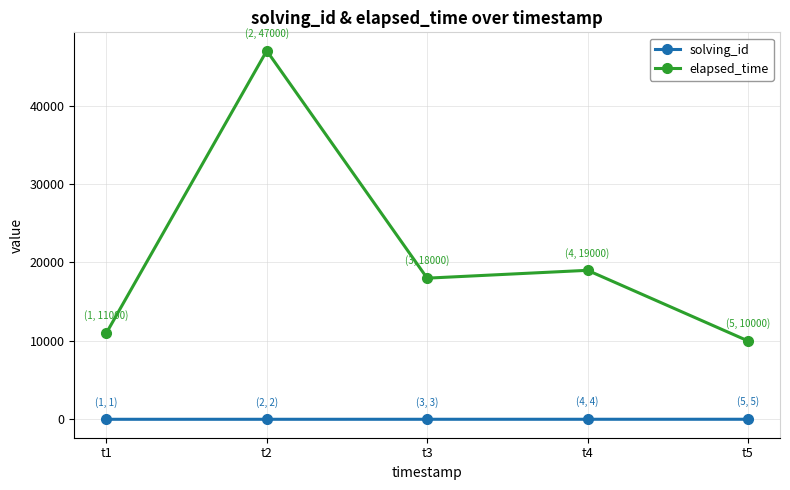

What are all the series names shown in the legend?

solving_id, elapsed_time